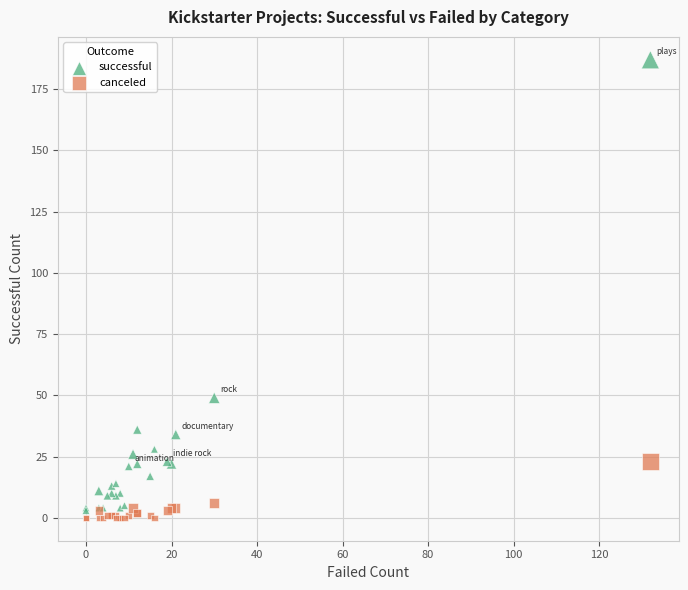

What is the X range (max minus min) for the scatter plot?

132